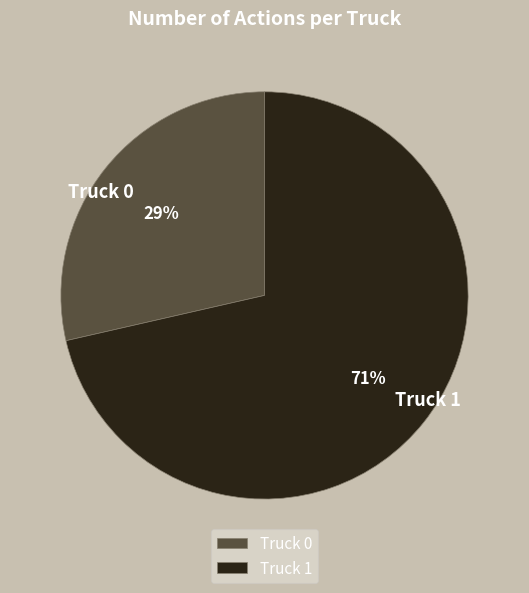

Rank the categories by value from highest to lowest.

Truck 1, Truck 0